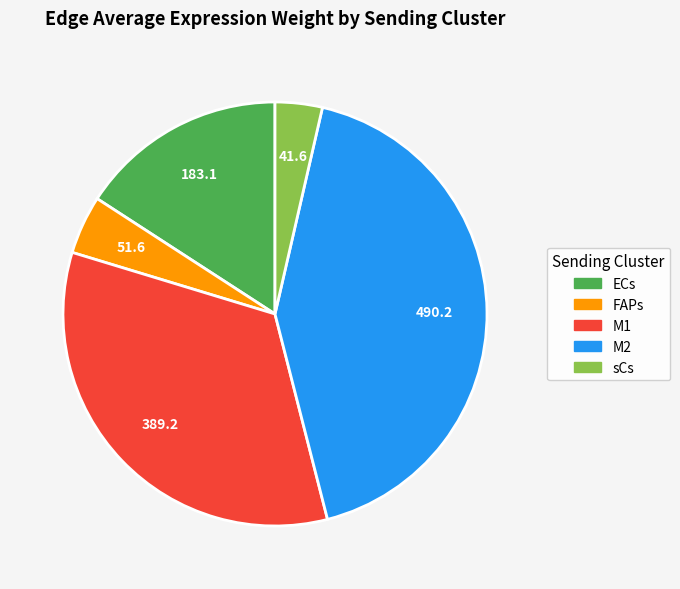

The ECs slice represents 10% of the pie. True or false?

False